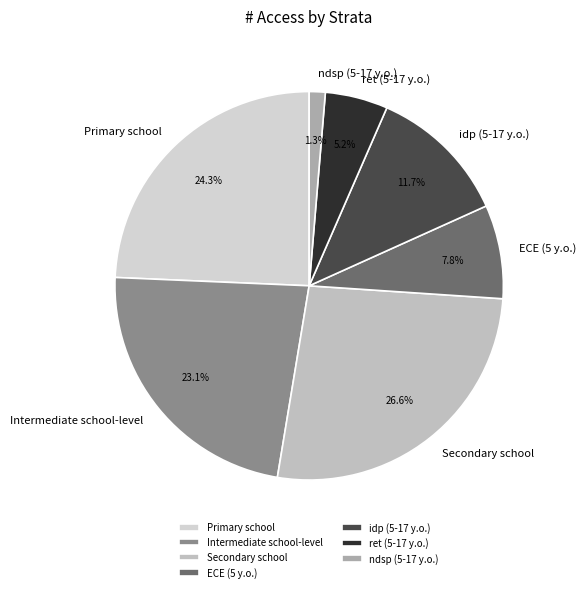

Is there any slice that represents more than half of the pie?

No